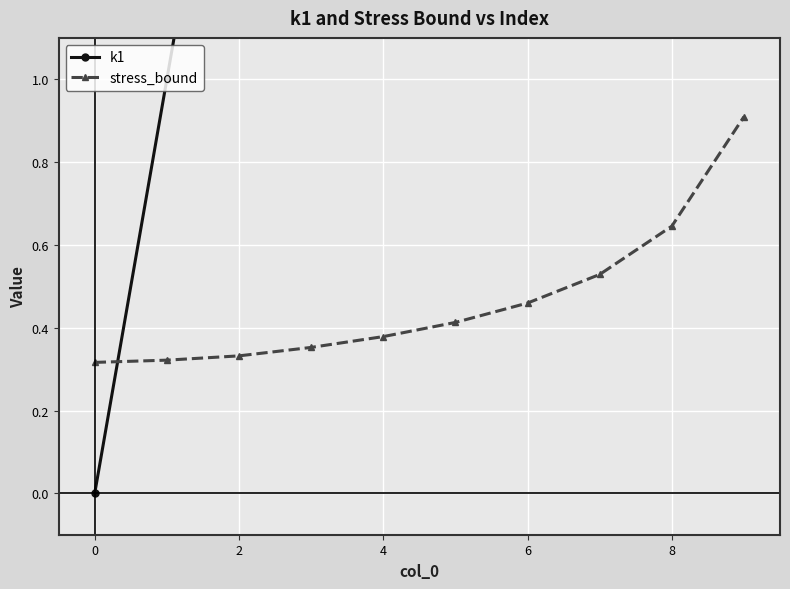

Reading right to left, list all the values displayed in this chart.

k1: 9.0	8.0	7.0	6.0	5.0	4.0	3.0	2.0	1.0	0.0
stress_bound: 0.9	0.6	0.5	0.5	0.4	0.4	0.4	0.3	0.3	0.3